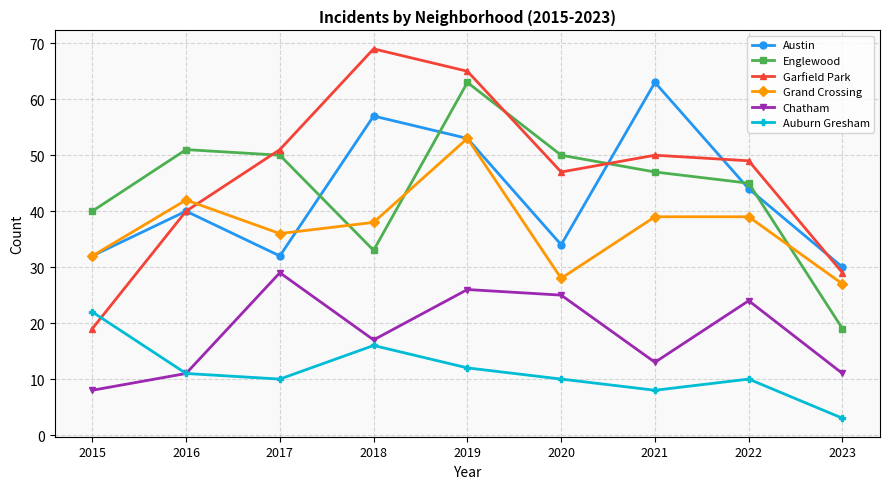

Is it true that Englewood equals 66 at 2020?

False